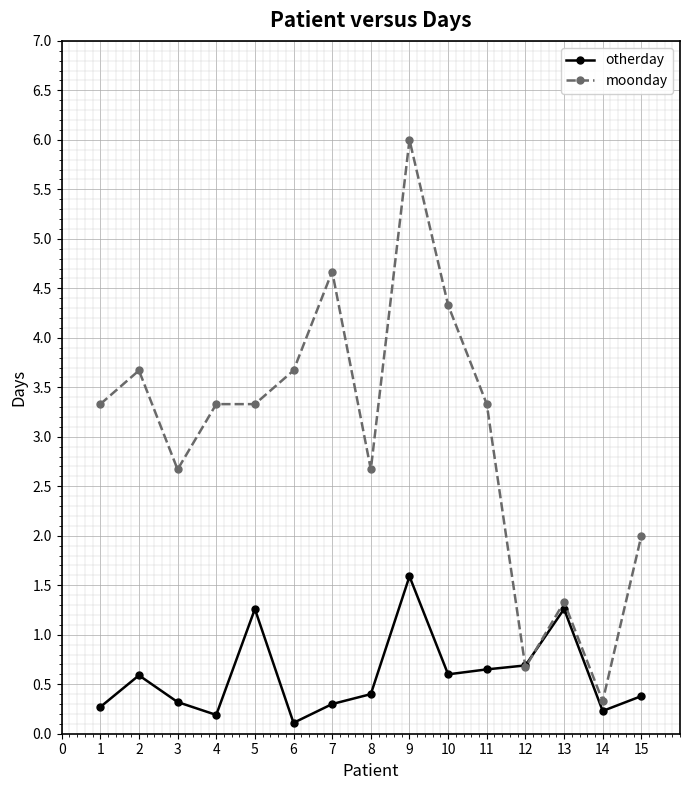

How many distinct data groups are displayed?

2